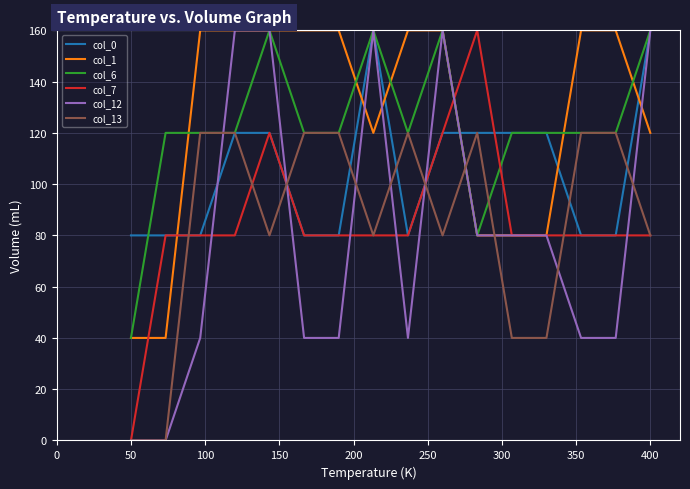

Which series ends up on top after the final intersection of col_13 and col_1?

col_1